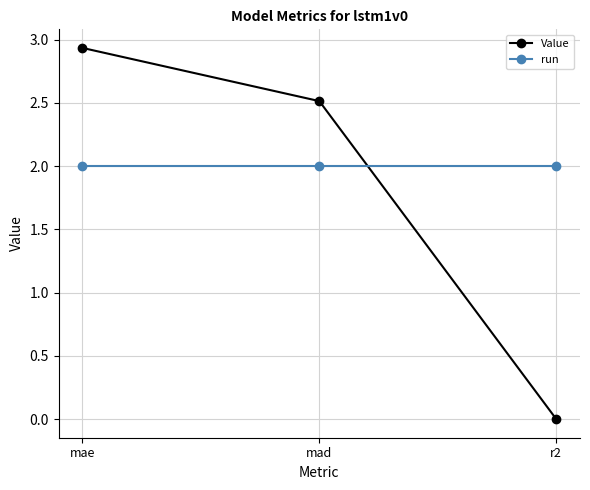

How many positive values does the Value series have?

2